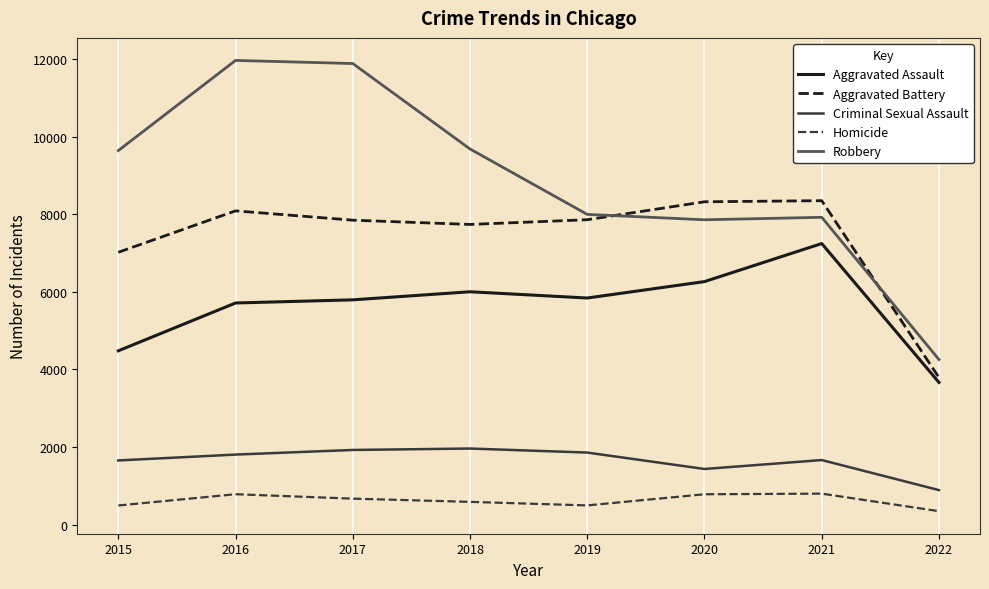

Rank the series by their maximum value, from lowest to highest.

Homicide, Criminal Sexual Assault, Aggravated Assault, Aggravated Battery, Robbery